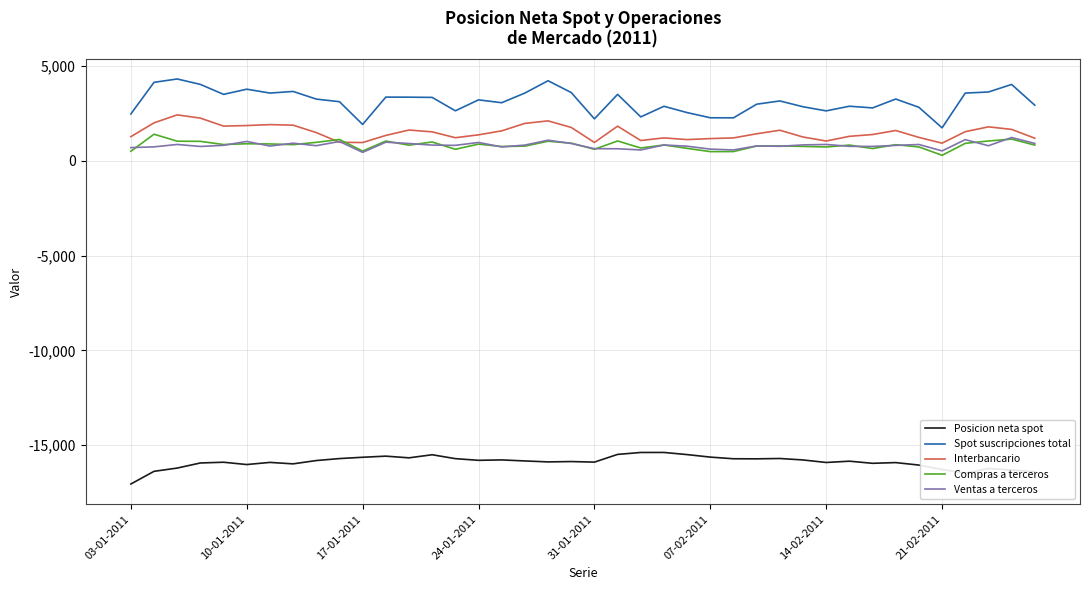

What is the maximum value shown in the chart?

4316